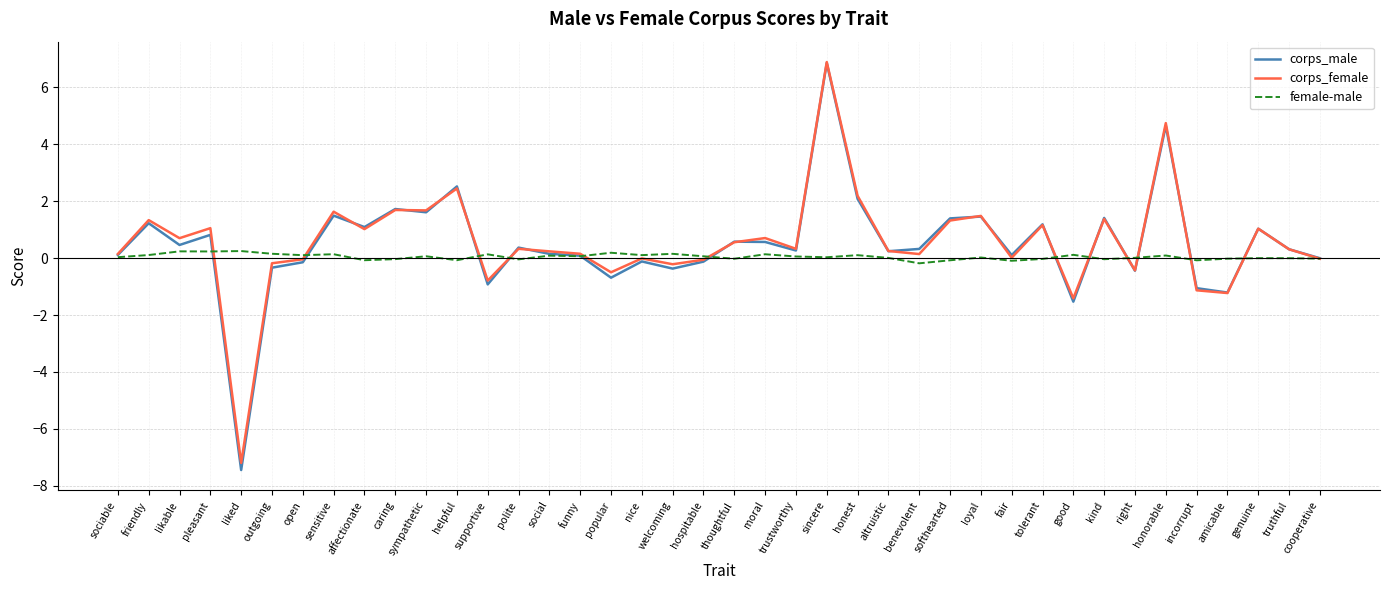

At which category is the sum across all series the highest?

sincere